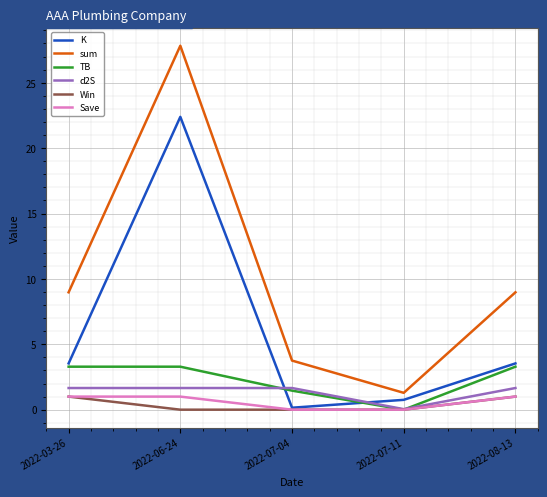

Does the chart have visible grid lines?

Yes